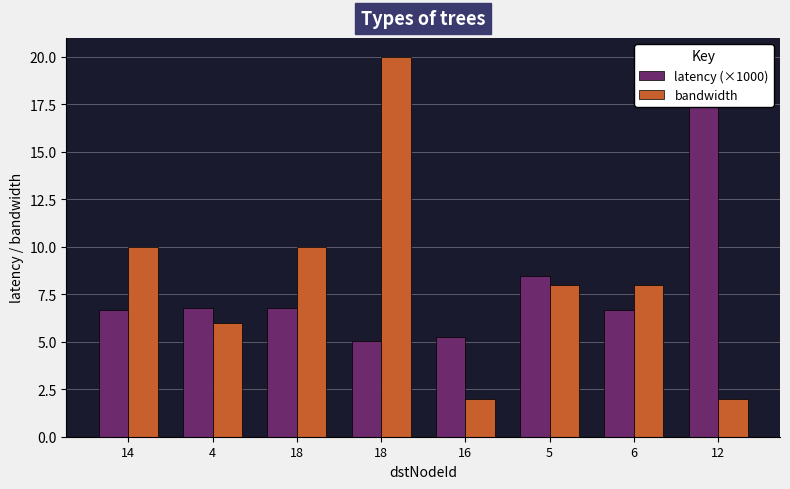

What is the difference between the highest and lowest values at 18?

3.2